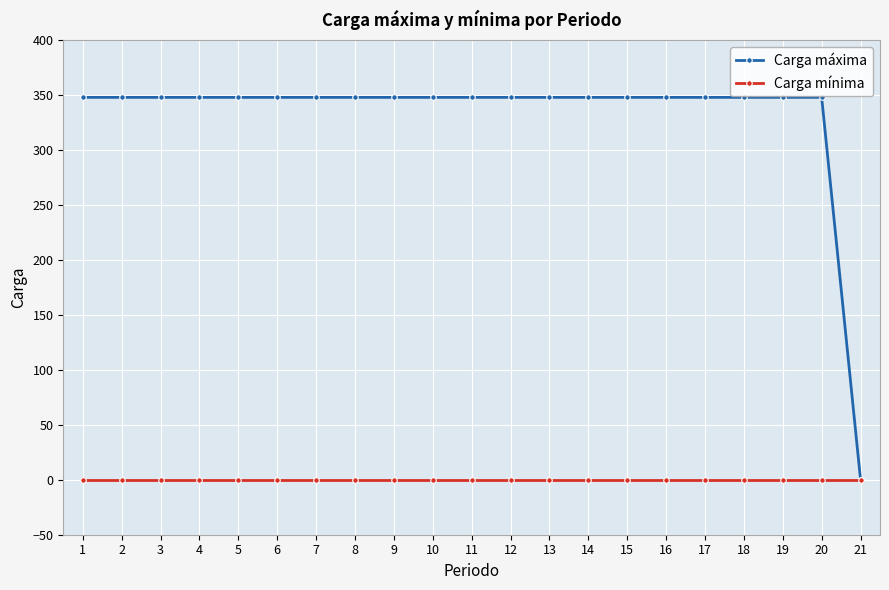

What is the spread (max minus min) of values at 12?

348